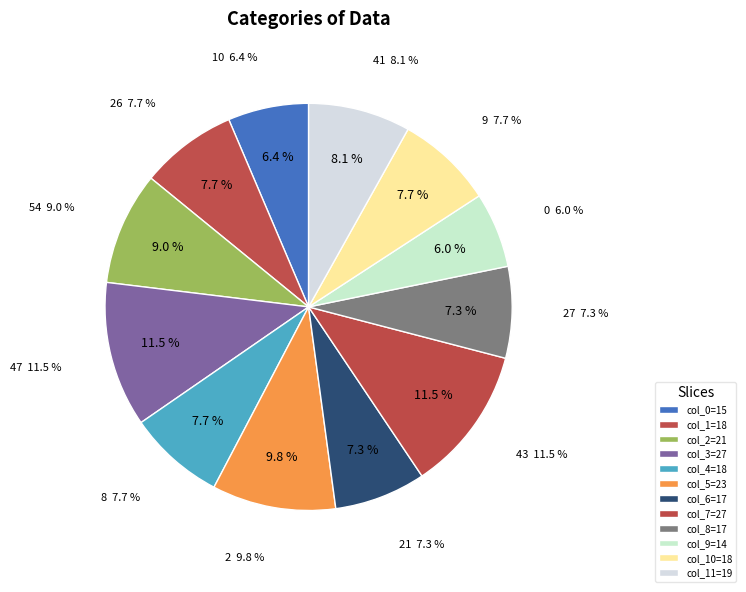

What portion of the pie excludes 47?

88.5%